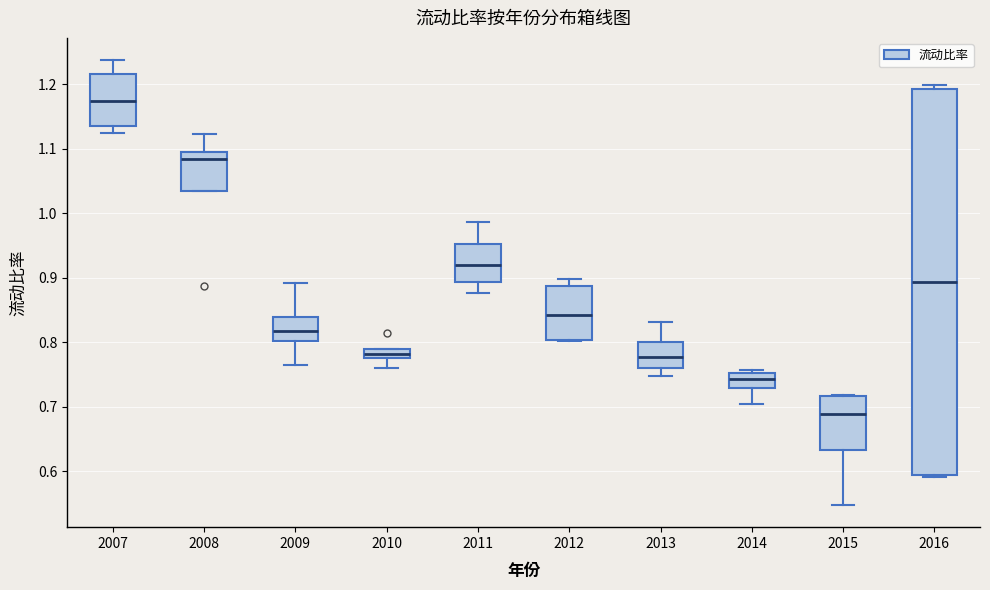

Where does the lower whisker of the box at x = 2014 end on the y-axis? The values are not printed on the chart, so give them approximately, as read against the axis.

0.70